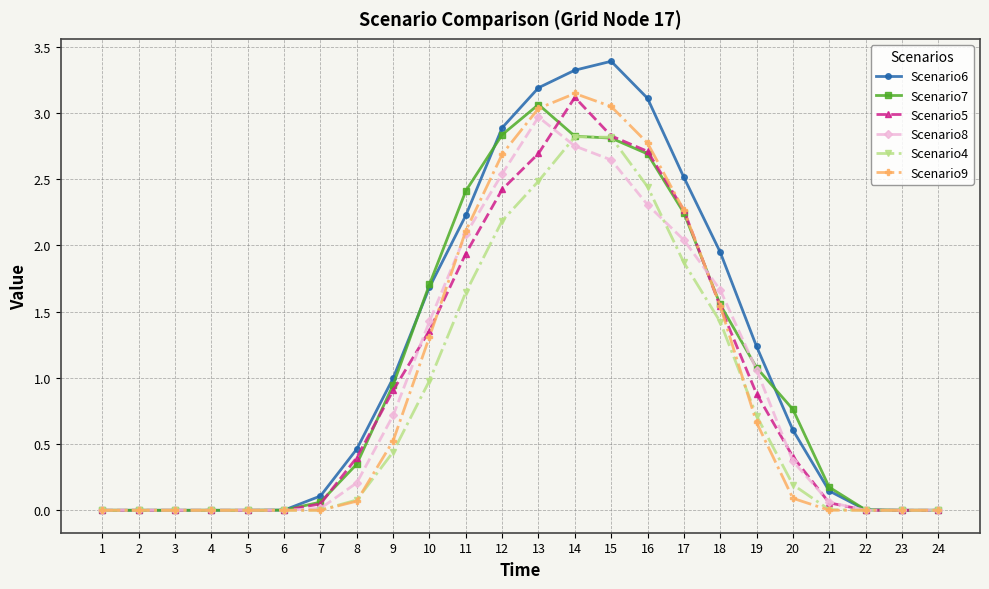

The Scenario4 series shows 1.9 at 17. True or false?

True